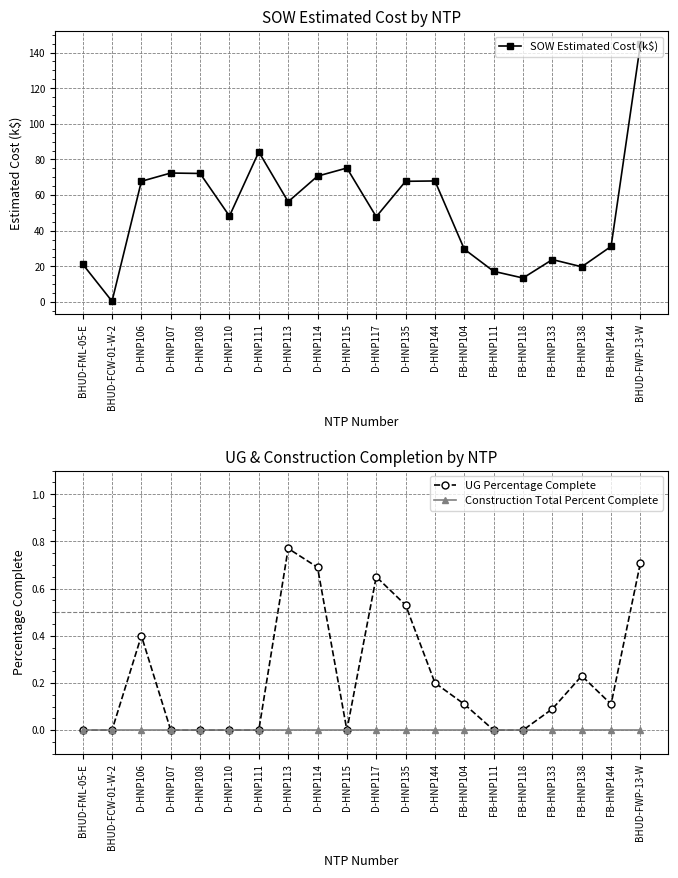

The value of SOW Estimated Cost (k$) at FB-HNP133 is 23.8. True or false?

True